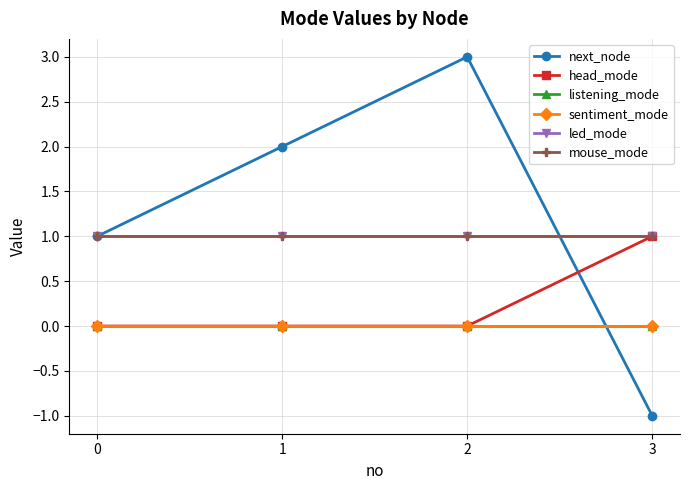

What is the value of the head_mode point at the 4th from the left?

1